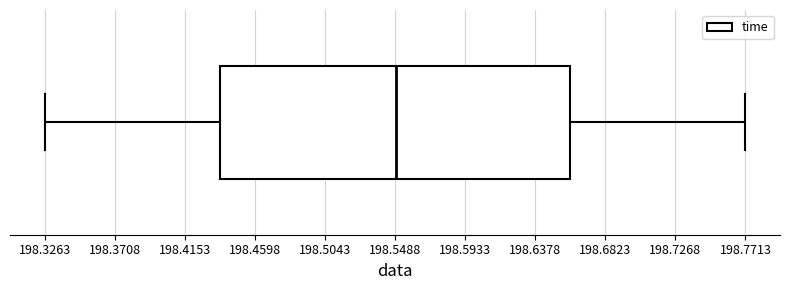

Transcribe this box plot: give where the median line is, the range the box spans, and where the two whiskers end, as read against the x-axis. The values are not printed on the chart, so give them approximately, as read against the axis.

median 198.550, box 198.440 to 198.660, whiskers 198.325 to 198.770